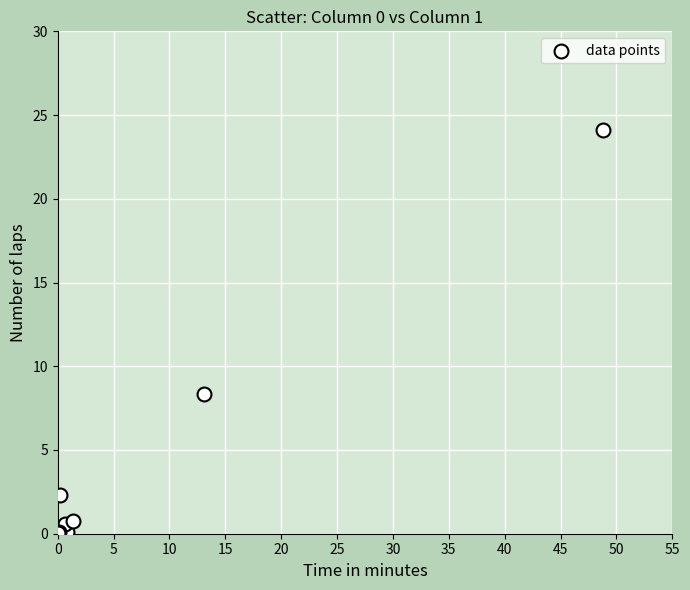

What Y value in the scatter plot is closest to 12?

8.4